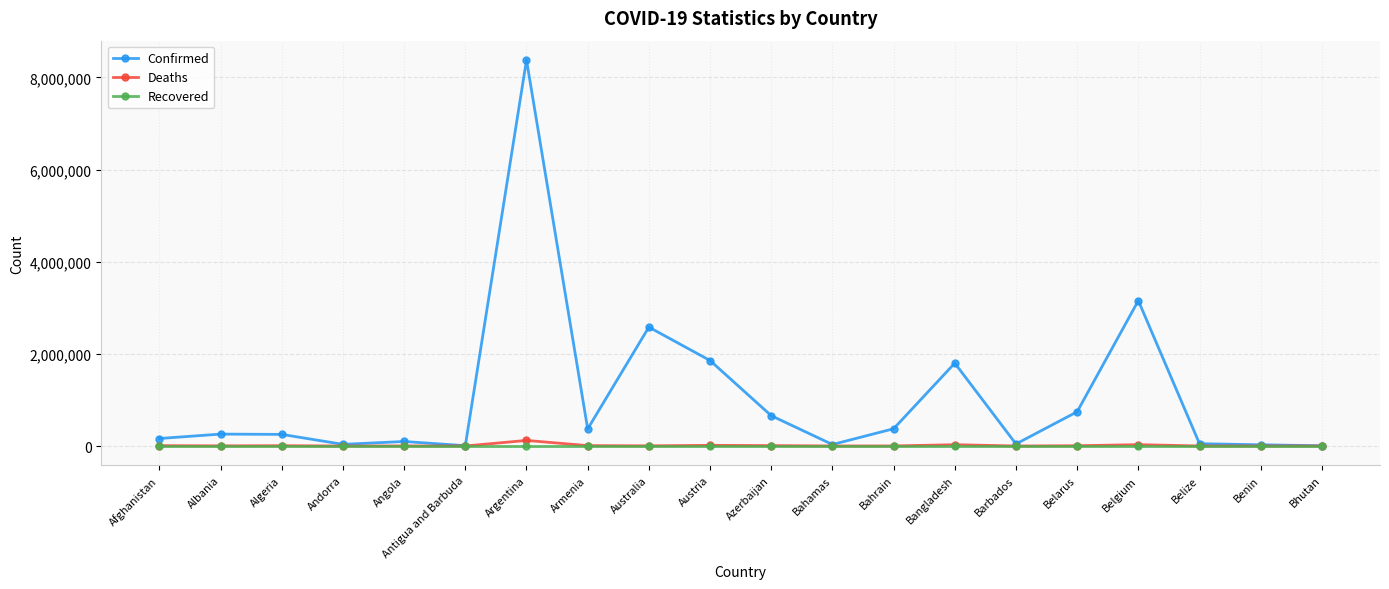

How many series are shown in this chart?

3